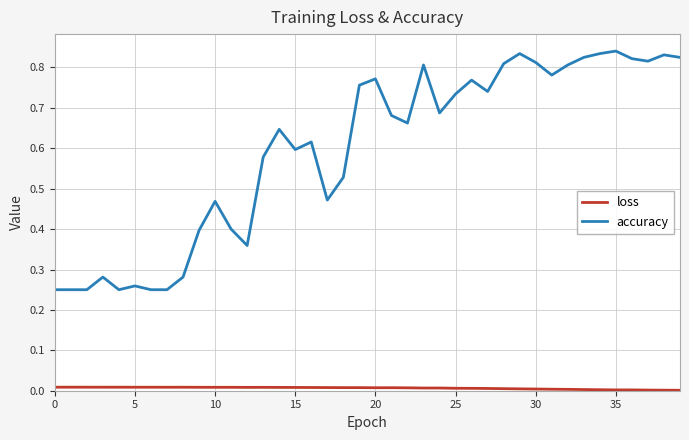

Which series has the largest range (max minus min)?

accuracy